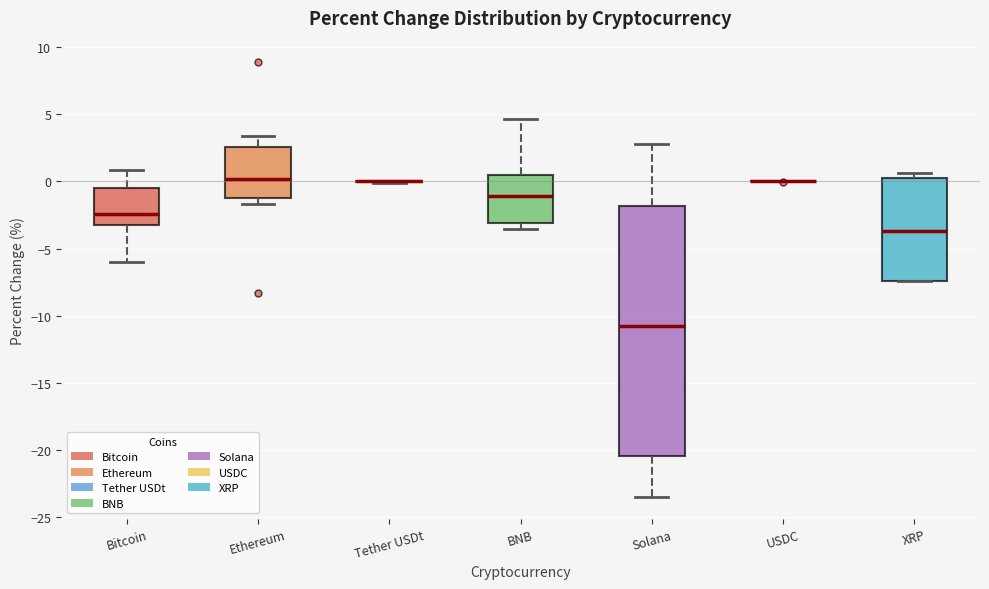

Which box is the tallest, from its lower edge to its upper edge?

Solana